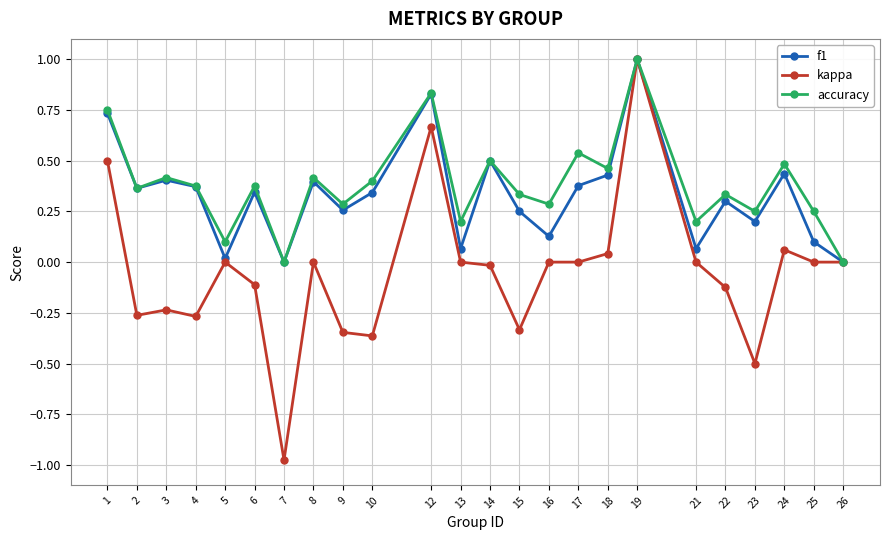

At which category is the sum across all series the highest?

19